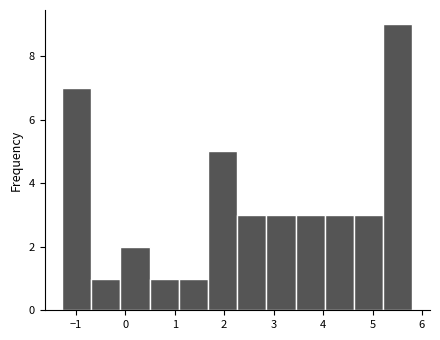

What is the height of the bar covering 4.0 to 4.6 on the x-axis? Neither the bar edges nor the heights are printed on the chart, so give them approximately, as read against the axes.

3